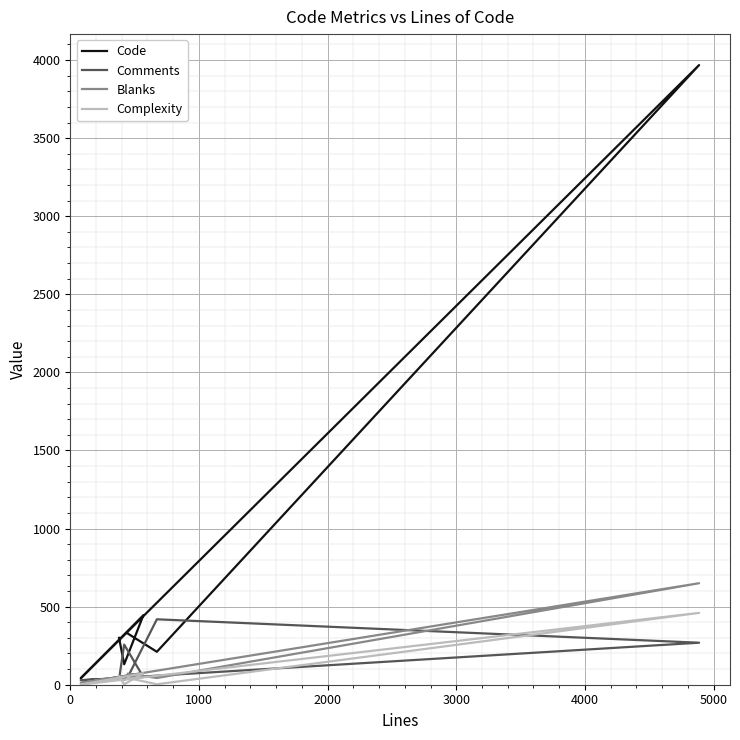

True or false: Code has a value of 59 at 4000.

False